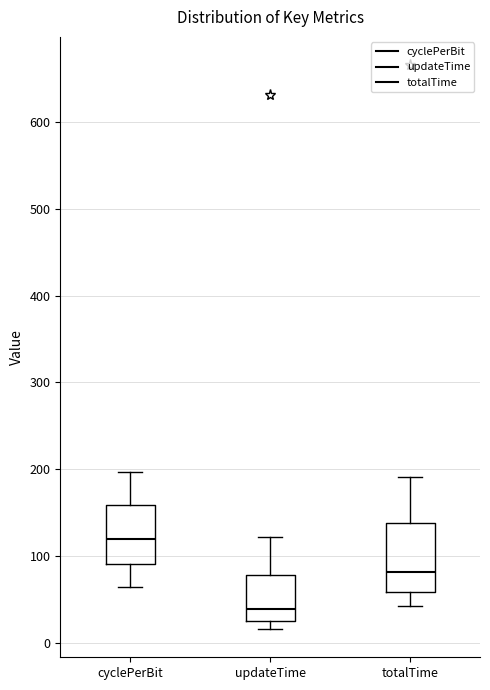

Reading left to right, transcribe this box plot: for each box, give where its median line is, the range the box spans, and where its two whiskers end, as read against the y-axis. The values are not printed on the chart, so give them approximately, as read against the axis.

cyclePerBit: median 120, box 90 to 160, whiskers 60 to 200
updateTime: median 40, box 30 to 80, whiskers 20 to 120
totalTime: median 80, box 60 to 140, whiskers 40 to 190